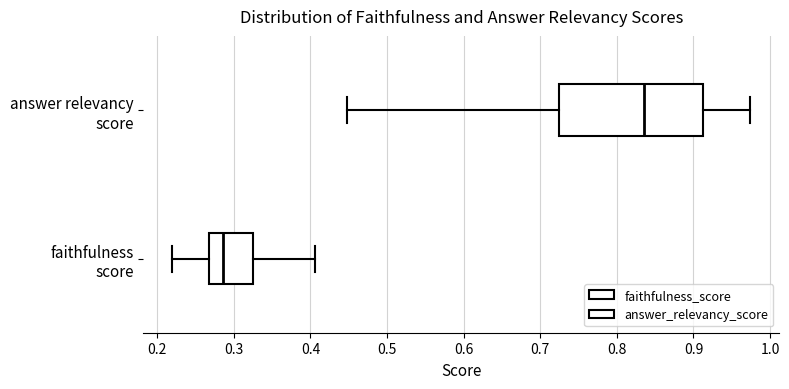

Which box is the widest, from its left edge to its right edge?

answer relevancy score